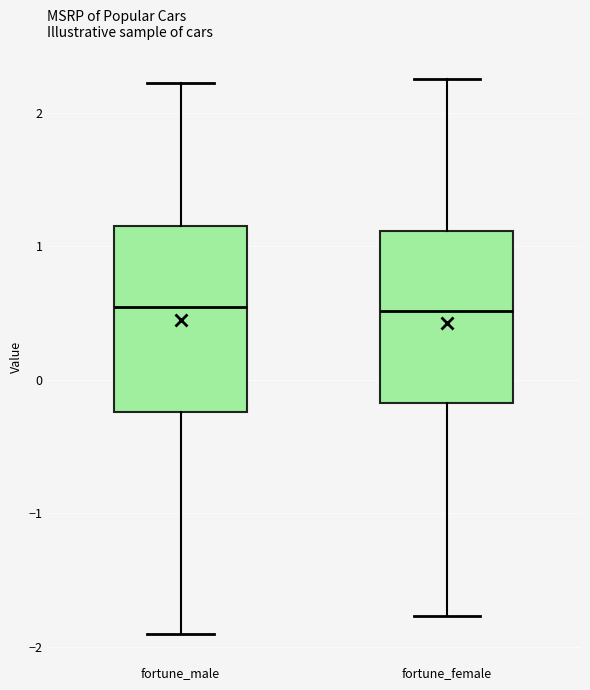

Where is the lower edge of the box for fortune_male on the y-axis? The values are not printed on the chart, so give them approximately, as read against the axis.

-0.2